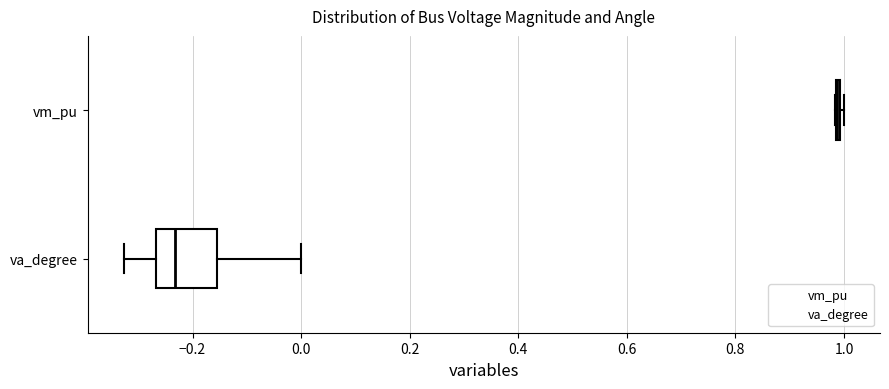

Reading bottom to top, read every box against the x-axis: the position of its median line, the range the box covers, and the ends of its whiskers. The values are not printed on the chart, so give them approximately, as read against the axis.

va_degree: median -0.24, box -0.26 to -0.16, whiskers -0.32 to 0.00
vm_pu: box collapsed to a line at 0.98, whiskers 0.98 to 1.00